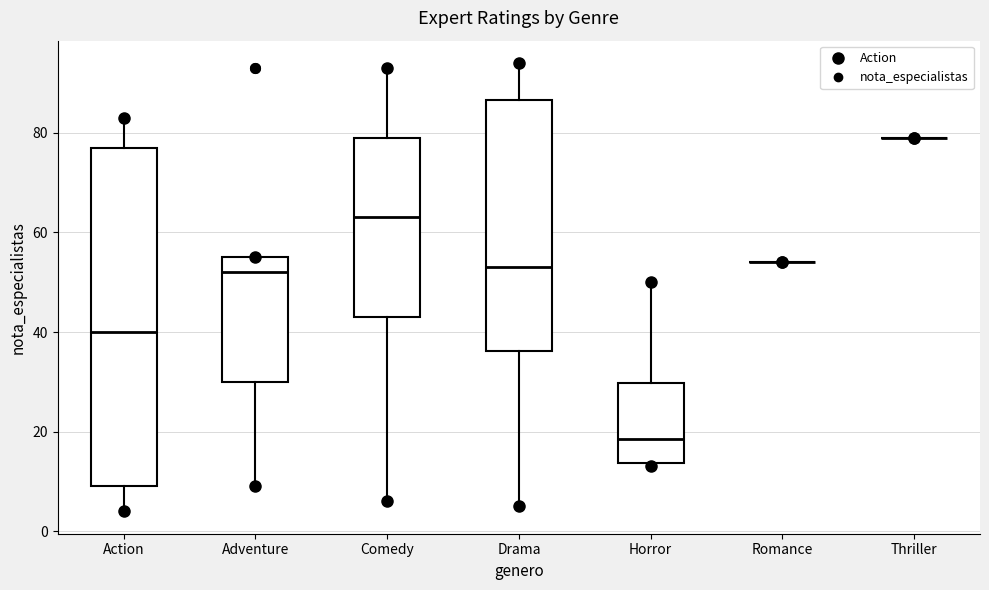

Which box is the tallest, from its lower edge to its upper edge?

Action